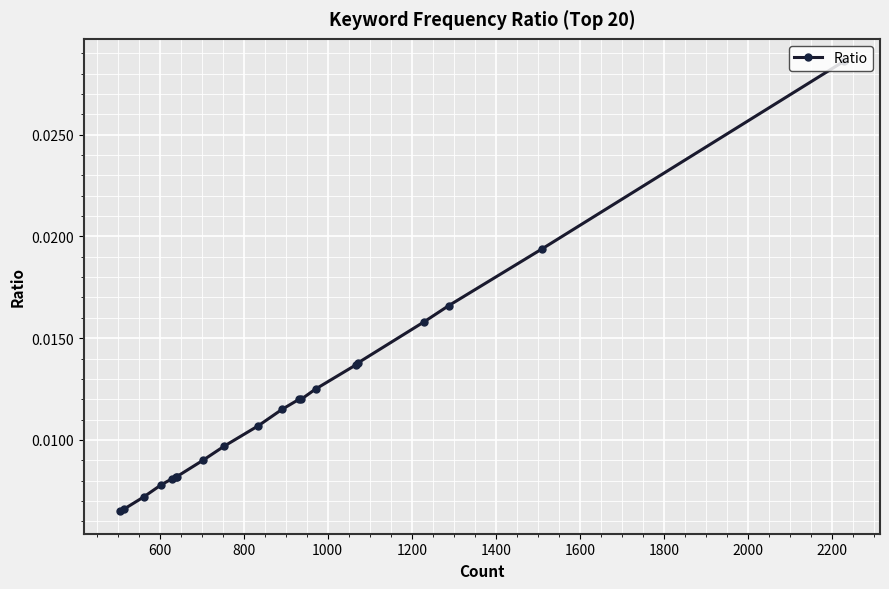

Count the values in the range 0 to 1.

20